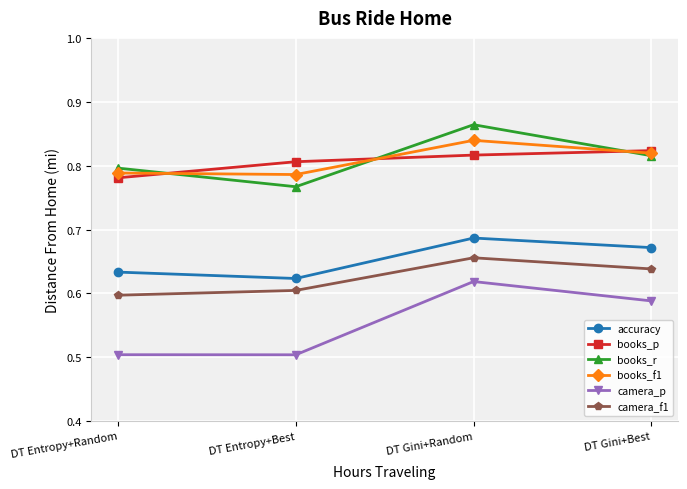

Where is the first local maximum for accuracy?

DT Gini+Random